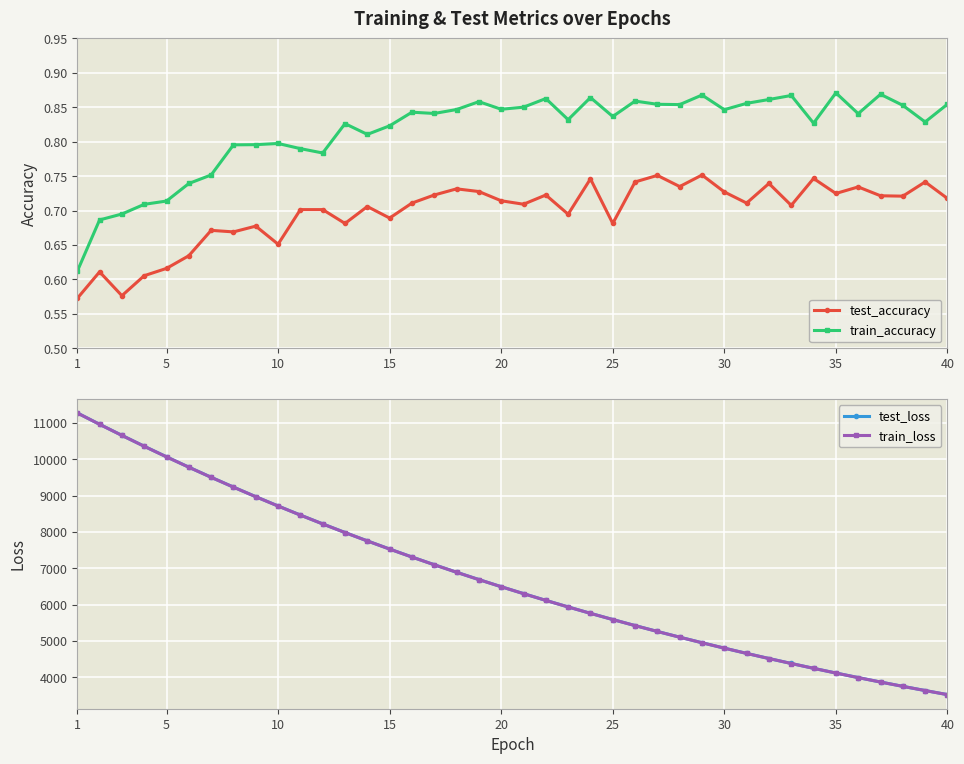

How many data points in test_loss are less than 6493?

20